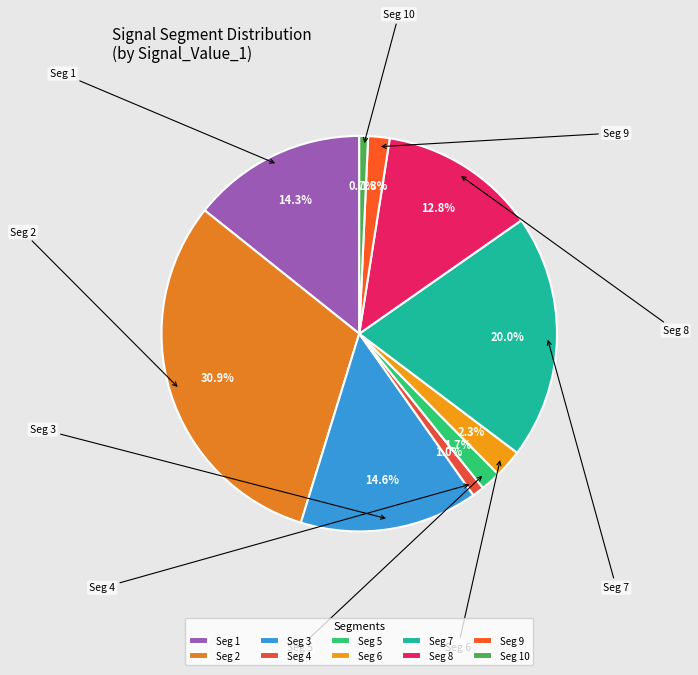

Rank the categories by value from highest to lowest.

signal segment 2, signal segment 7, signal segment 3, signal segment 1, signal segment 8, signal segment 6, signal segment 9, signal segment 5, signal segment 4, signal segment 10